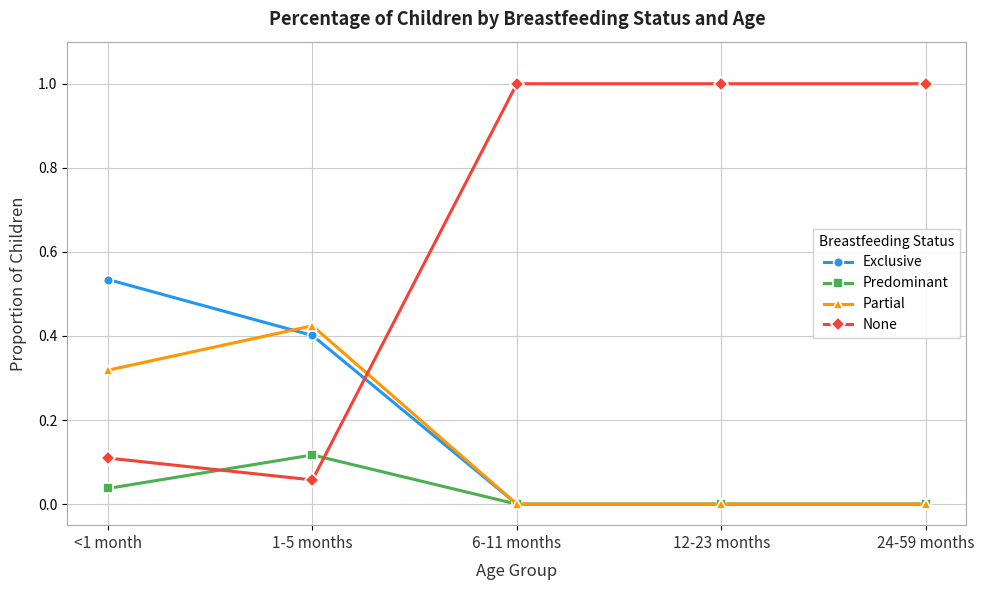

Which series has the largest total across all categories?

None